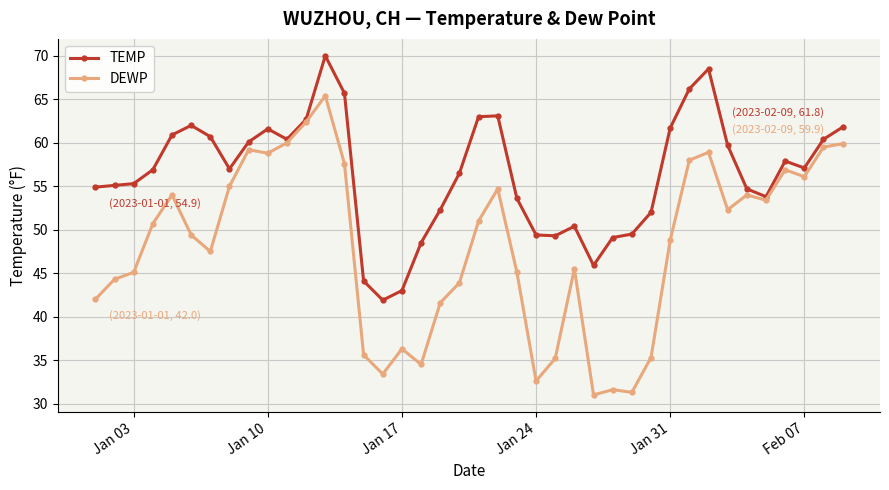

What is the smallest value displayed?

31.0